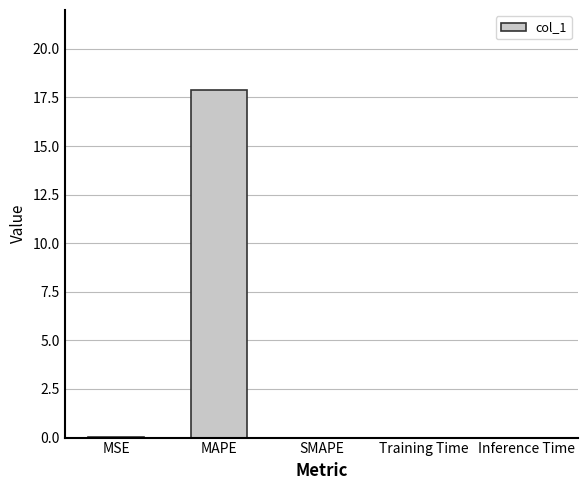

What is the sum of the values at Inference Time and MAPE?

17.9